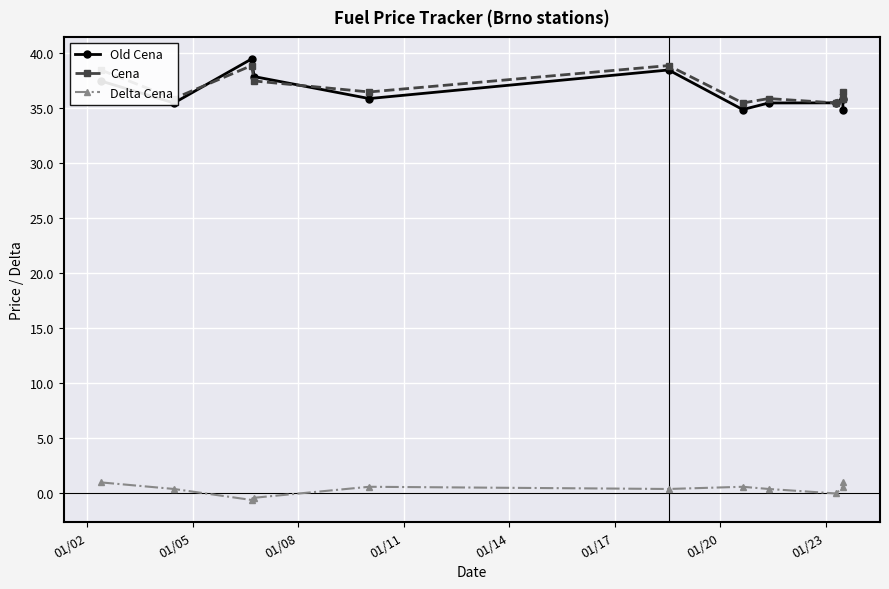

What are all the series names shown in the legend?

Old Cena, Cena, Delta Cena